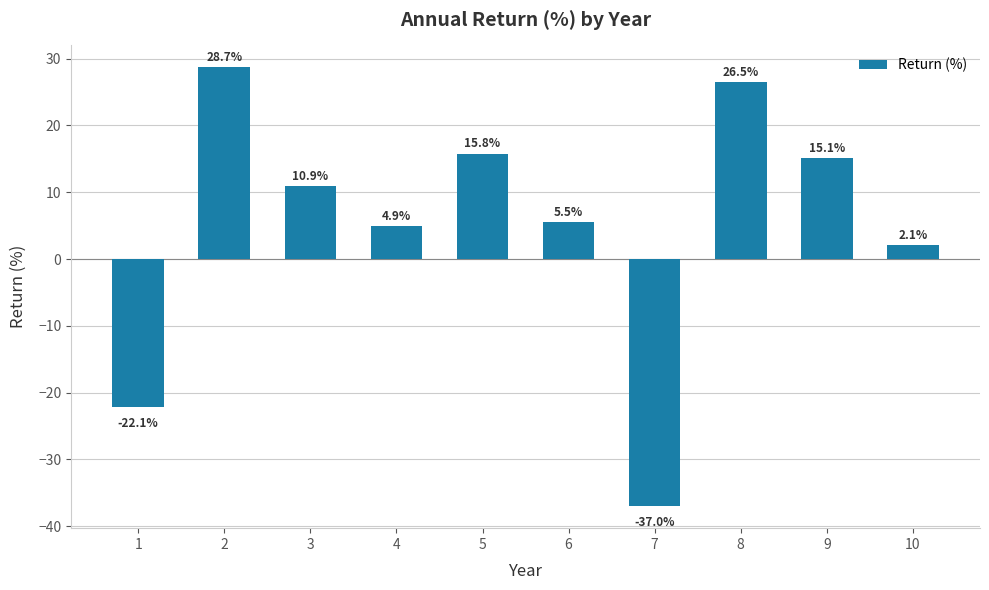

What is the change in value from 4 to 6?

+0.6